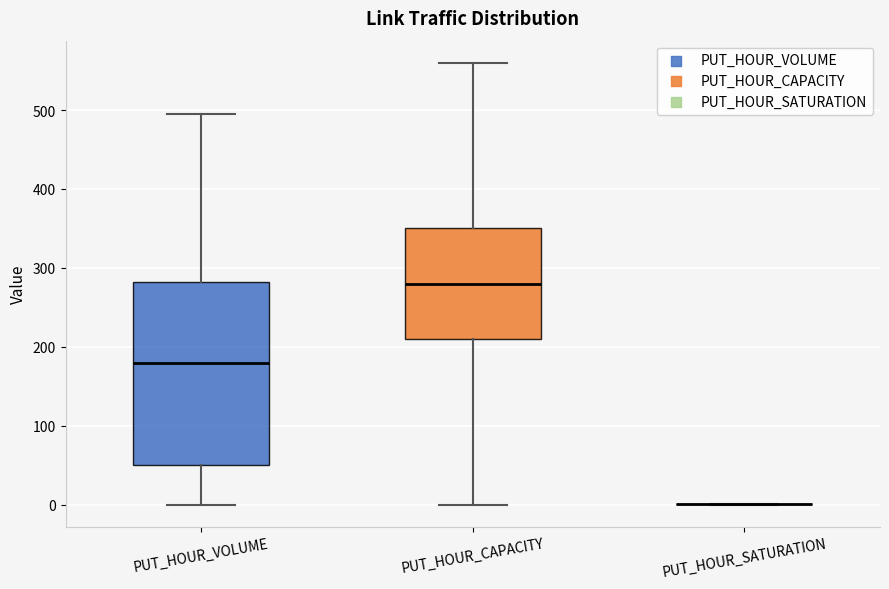

Where is the upper edge of the box for PUT_HOUR_CAPACITY on the y-axis? The values are not printed on the chart, so give them approximately, as read against the axis.

350